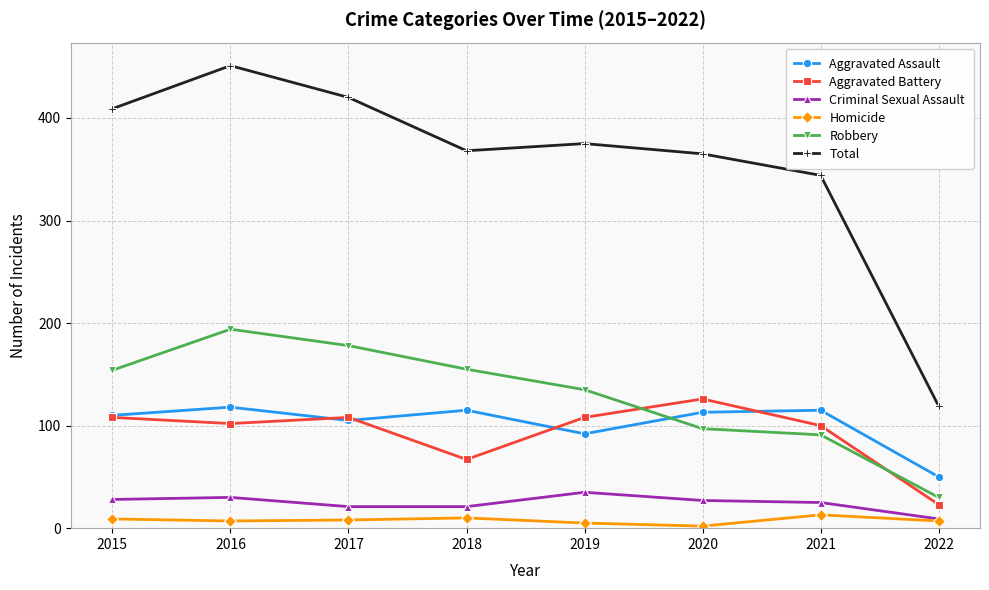

True or false: Homicide and Total cross at least once.

False